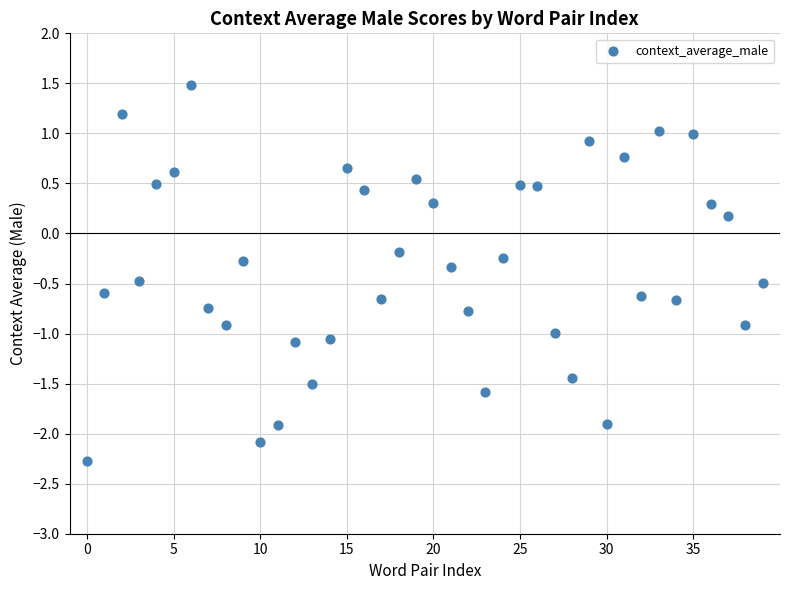

What is the range of Y values (max minus min)?

3.8